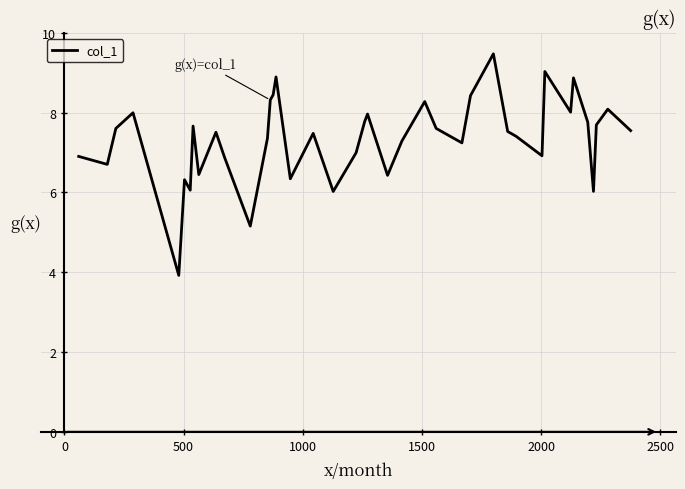

What is the sum of all values?

294.3